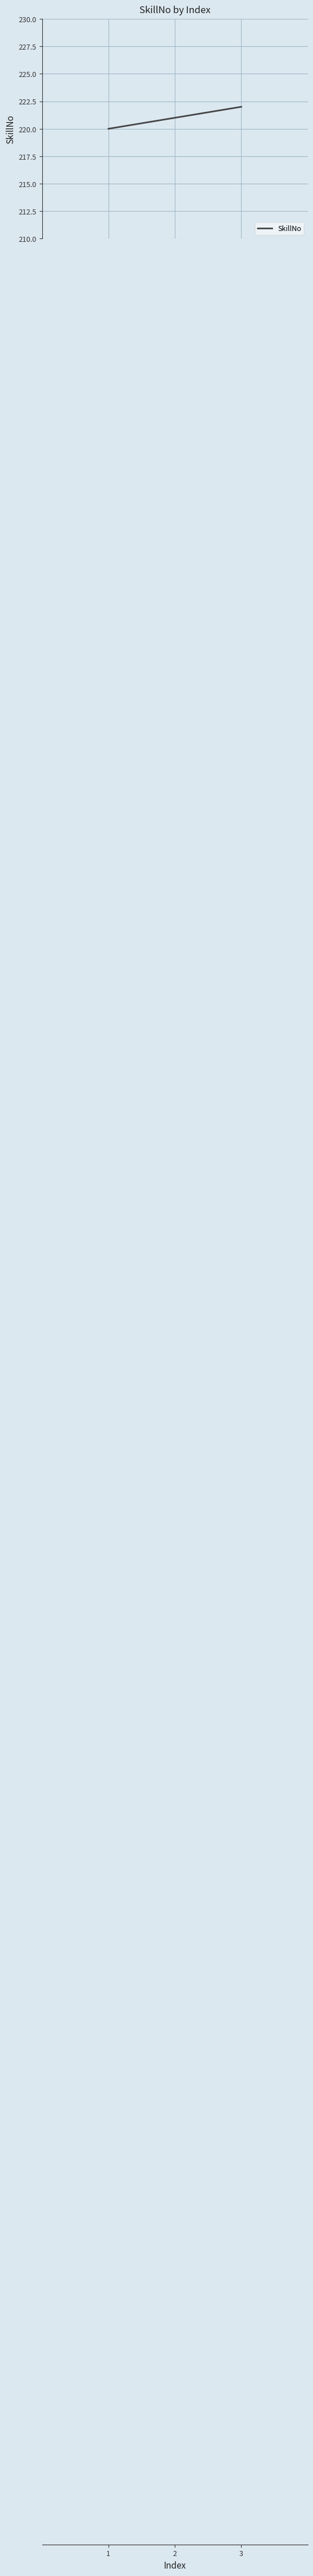

The chart shows a value of 349 at 2. True or false?

False